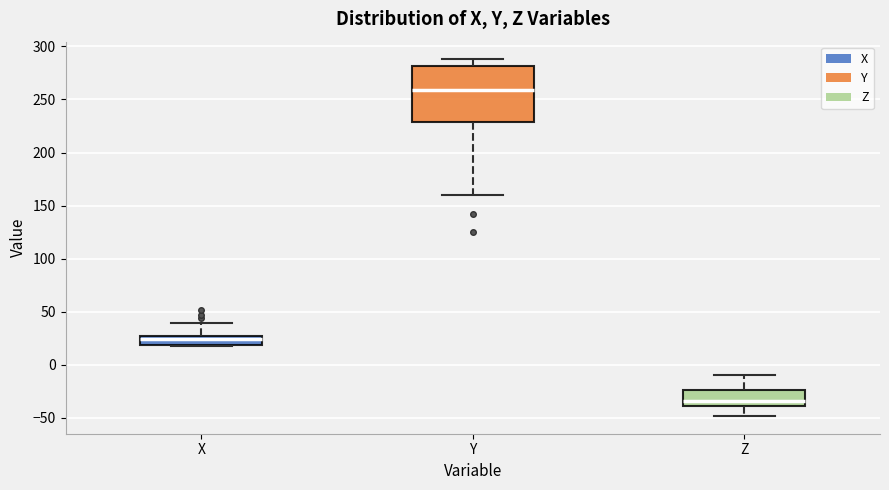

Which box's median line is the highest?

Y